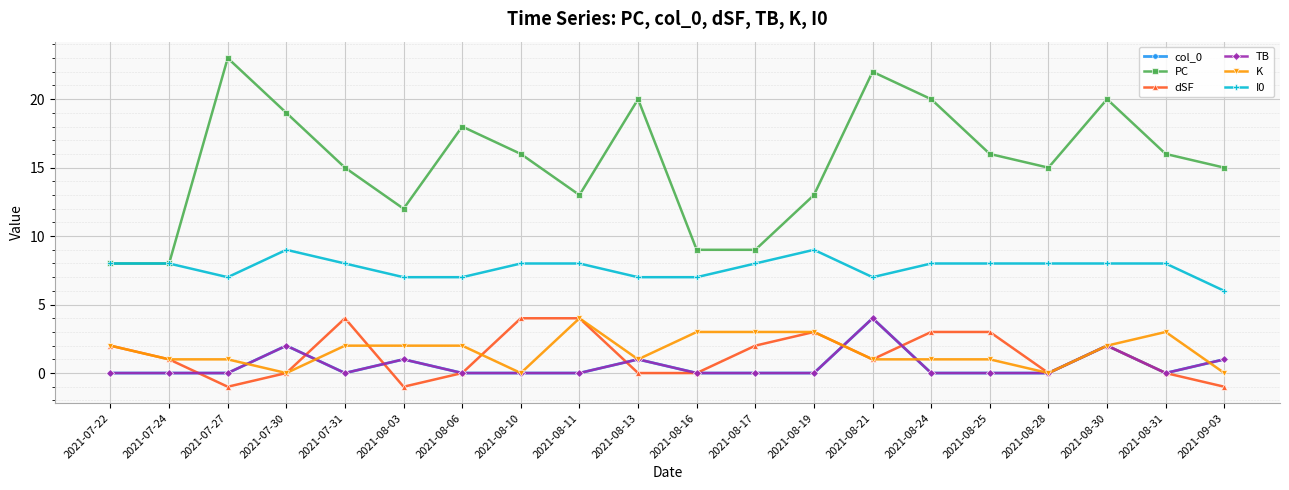

True or false: TB has a value of -2 at 2021-08-24.

False